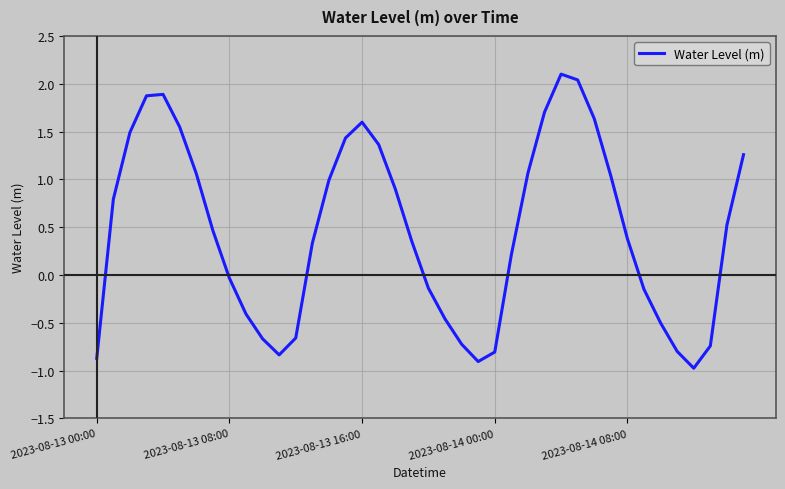

True or false: there are more than 1 points higher than both neighbors.

True